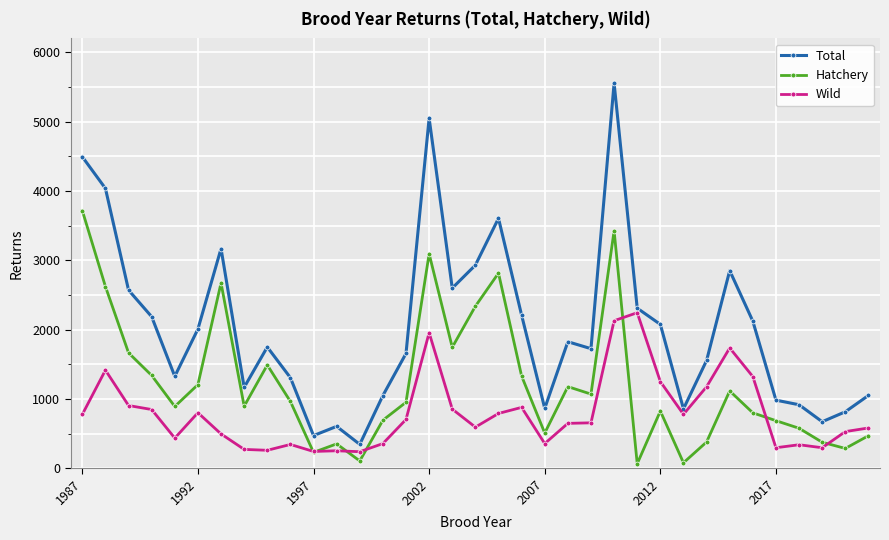

What is the greatest value displayed?

5553.7